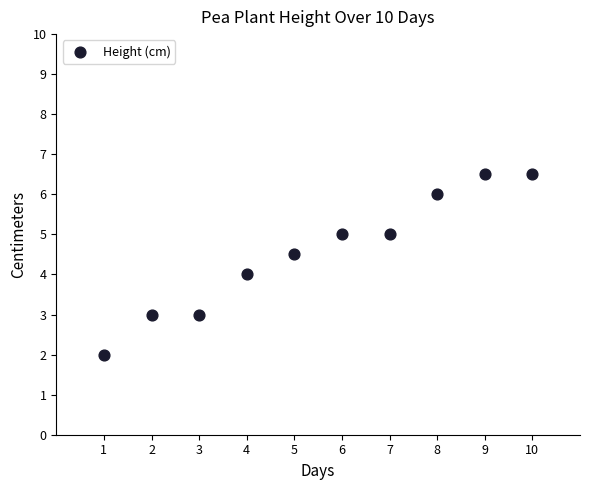

What is the range of X values (max minus min)?

9.0